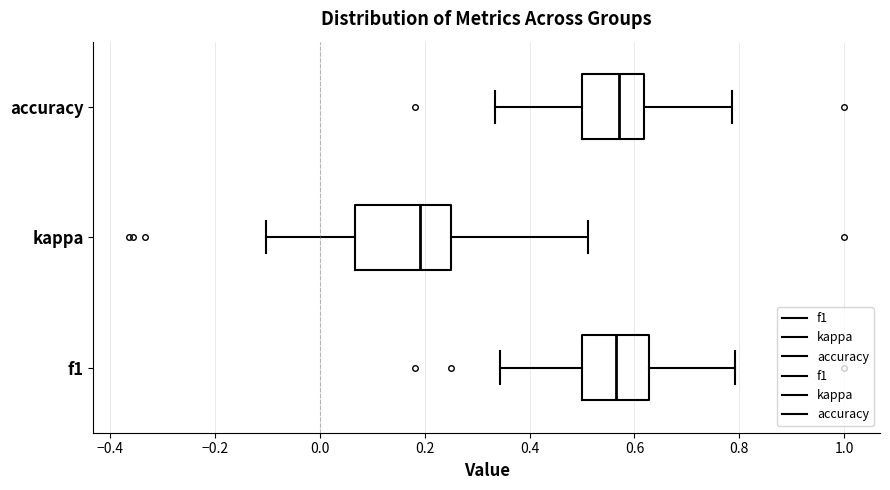

Where does the right whisker of the box for f1 end on the x-axis? The values are not printed on the chart, so give them approximately, as read against the axis.

0.80